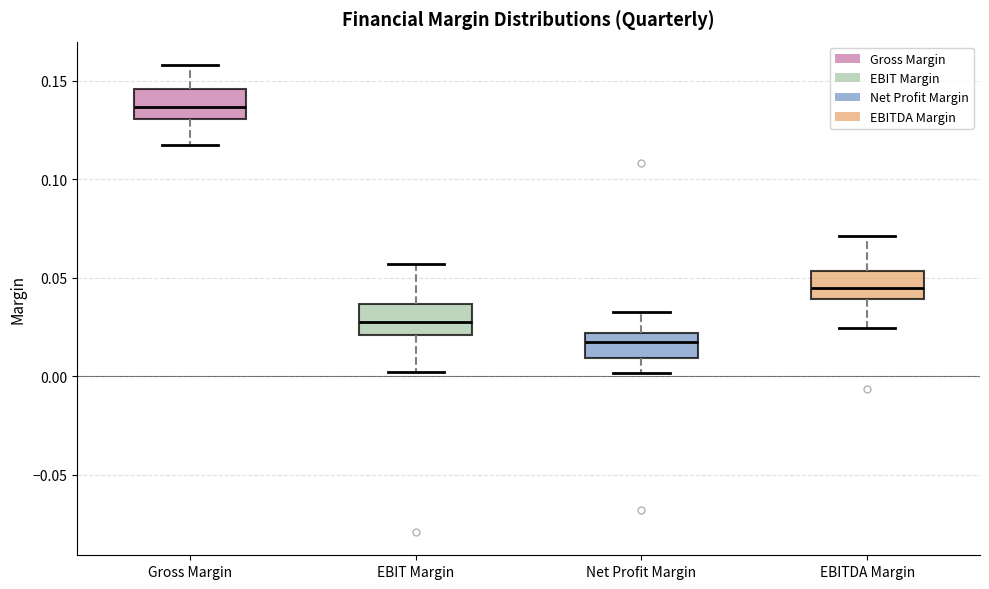

Which box's median line is the highest?

Gross Margin